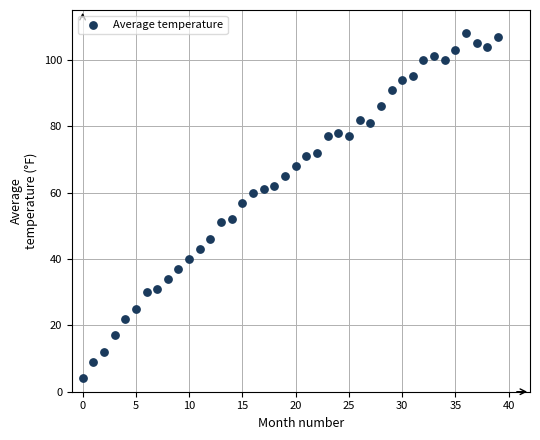

What is the range of Y values (max minus min)?

104